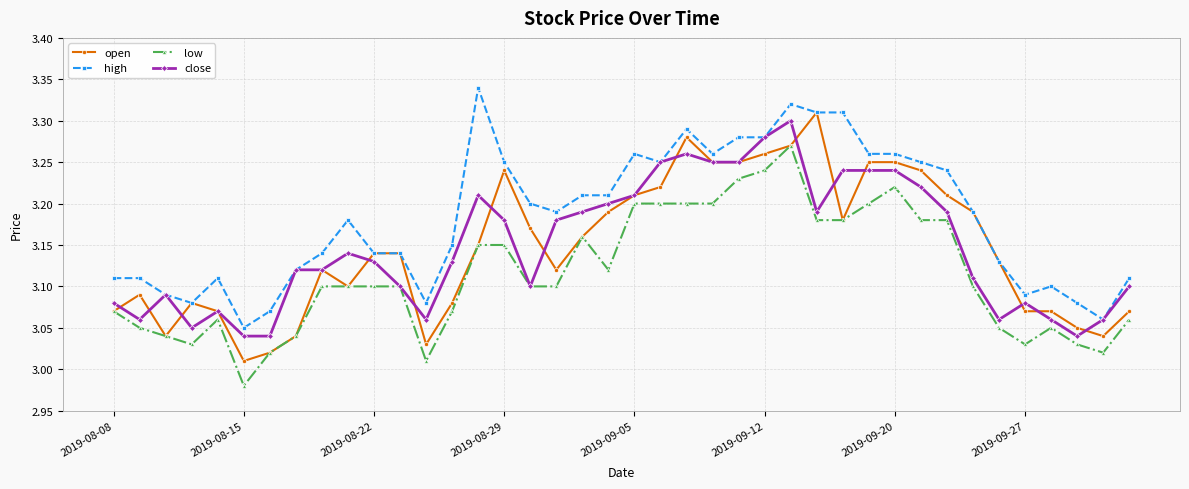

Which series has the largest total across all categories?

high